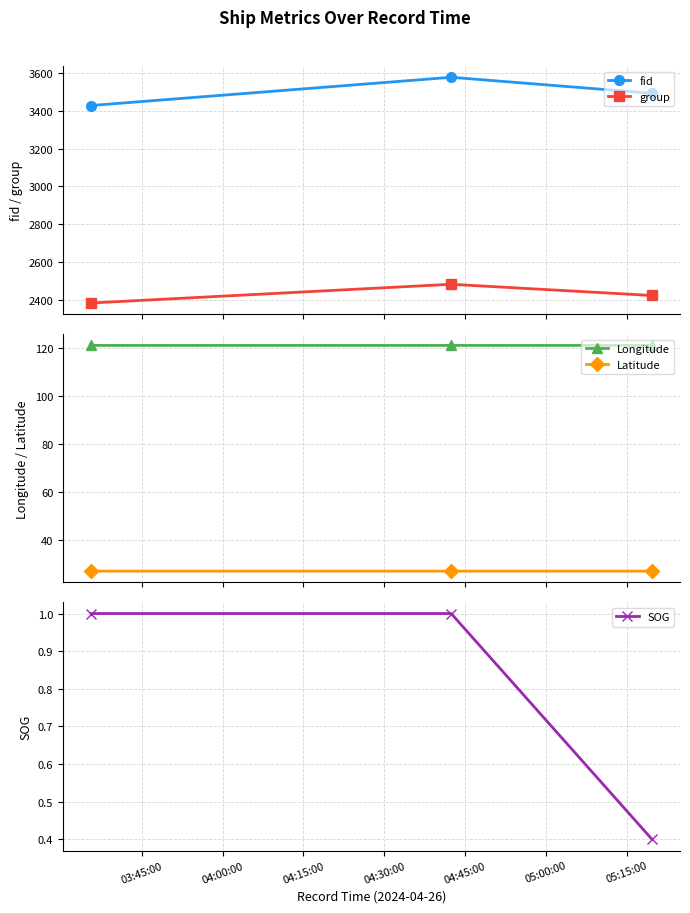

What is the lowest value of the Longitude series?

121.0